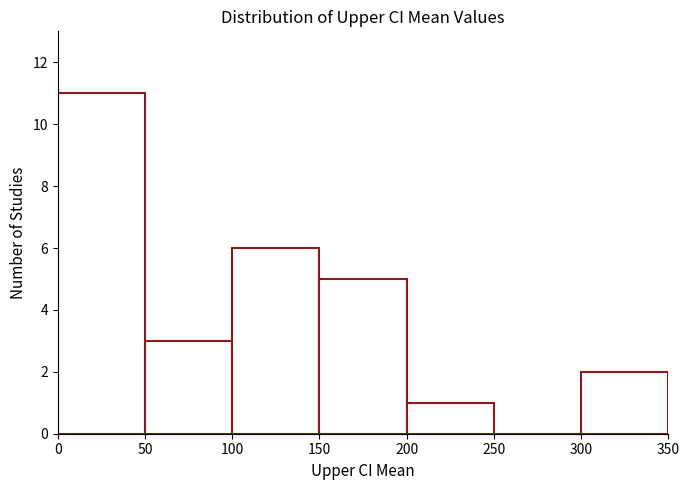

Reading left to right, transcribe this chart: for each bar, give the range it covers on the x-axis and its height. The values are not printed on the chart, so give them approximately, as read against the axis.

0 to 50: 11
50 to 100: 3
100 to 150: 6
150 to 200: 5
200 to 250: 1
250 to 300: 0
300 to 350: 2